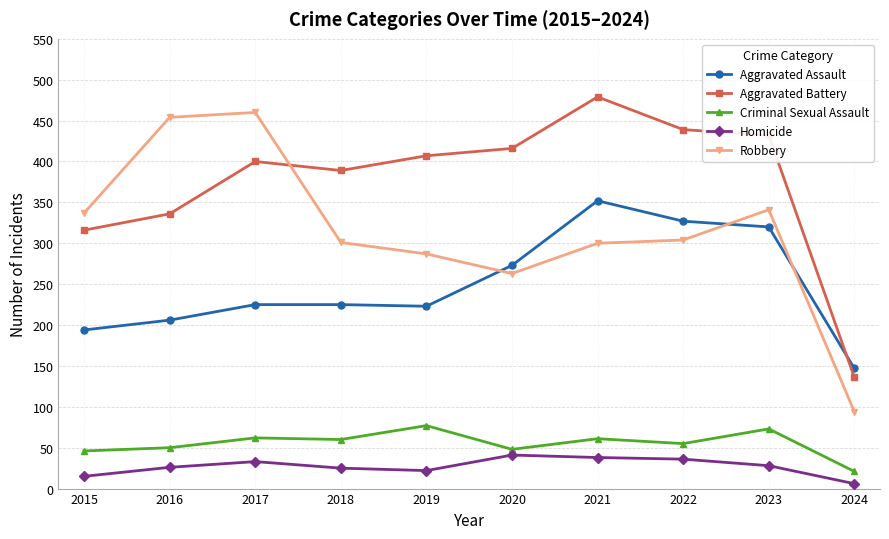

What is the difference between the second highest and minimum values in the Criminal Sexual Assault series?

52